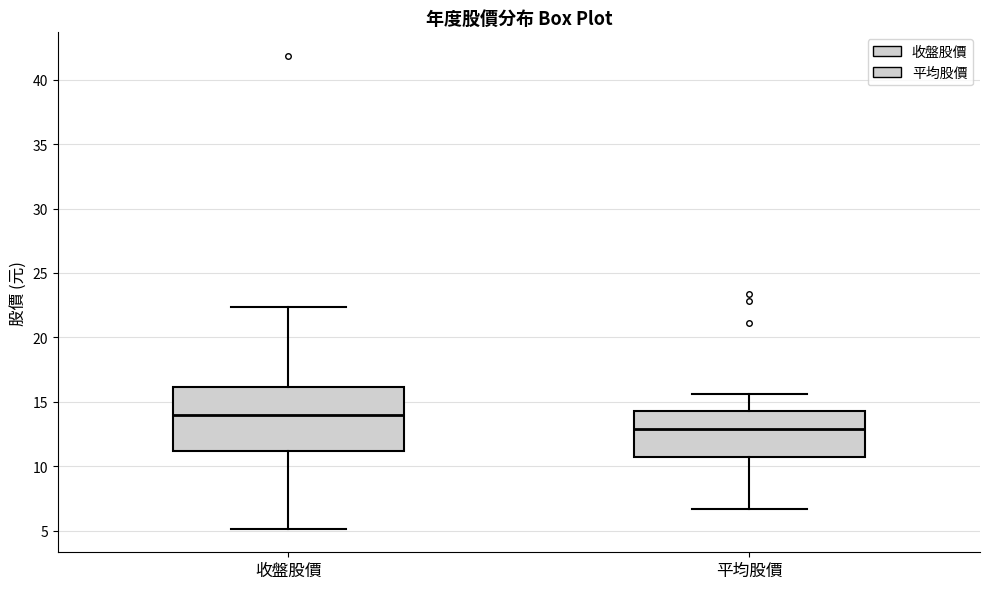

Where does the median line of the box for 收盤股價 sit on the y-axis? The values are not printed on the chart, so give them approximately, as read against the axis.

14.0